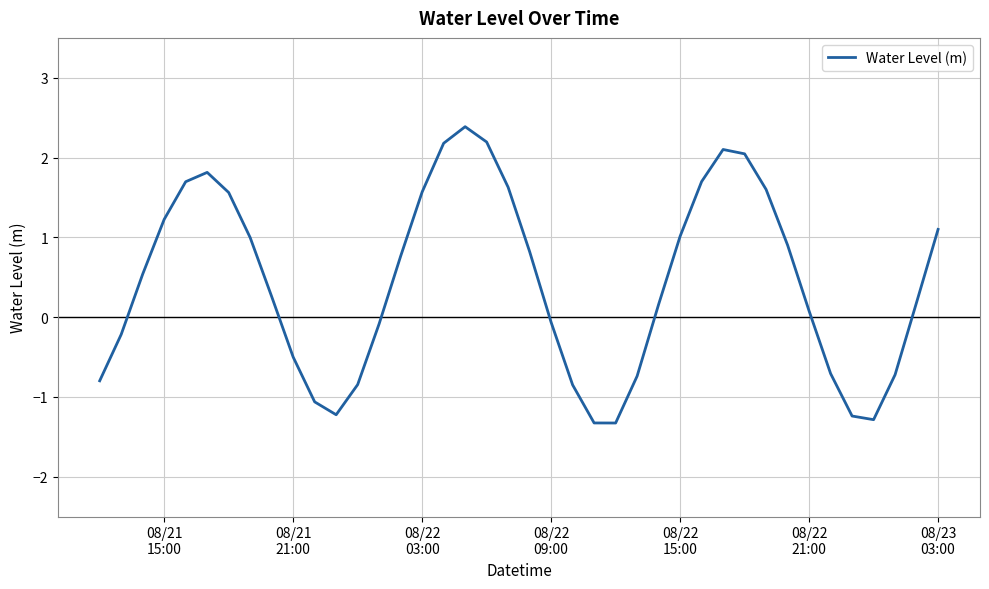

What is the greatest value displayed?

2.4